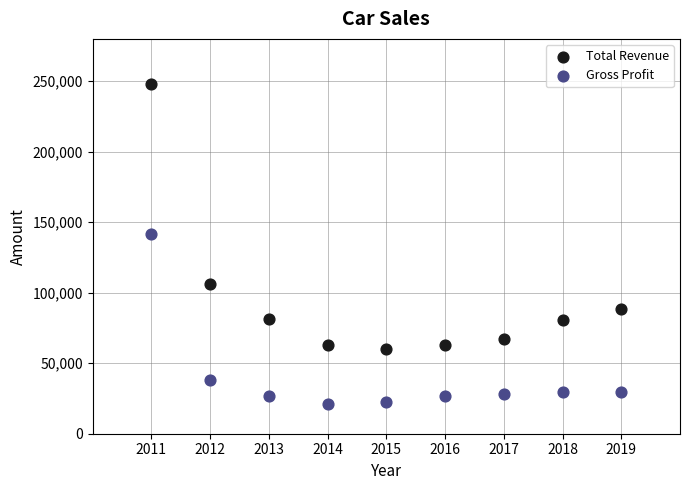

What is the X range (max minus min) for the scatter plot?

8